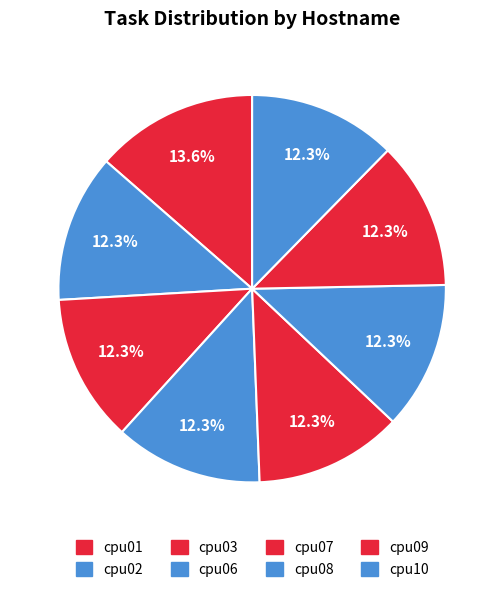

To the nearest percent, what portion does cpu09 represent?

12%